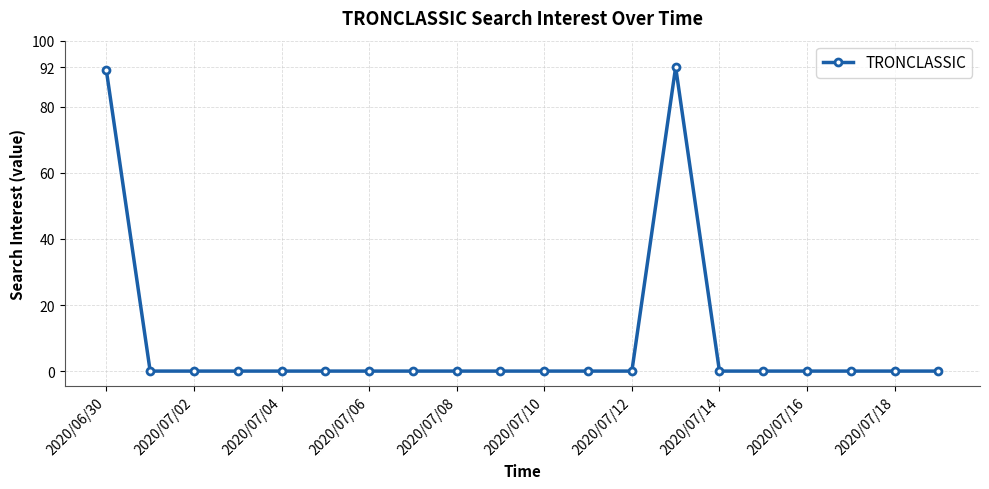

What is the difference between the maximum and second lowest values?

92